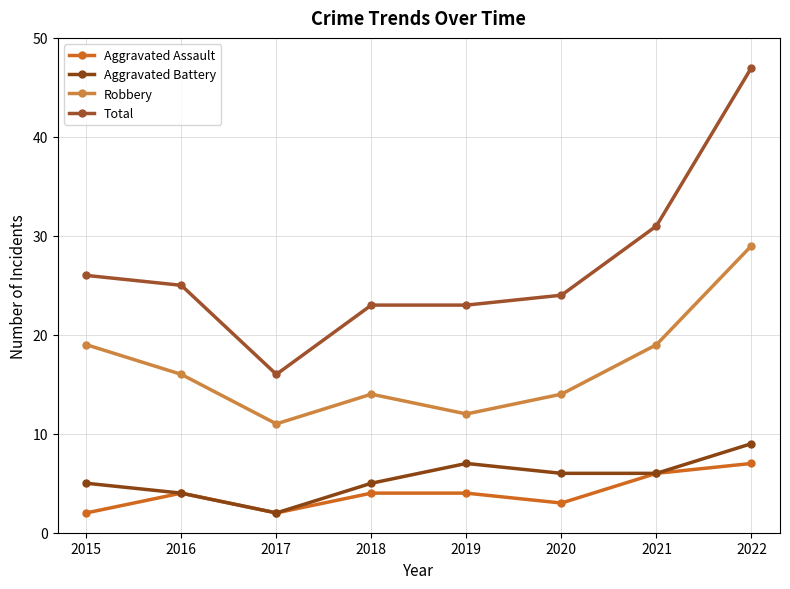

At which label does Total first exceed 25?

2015